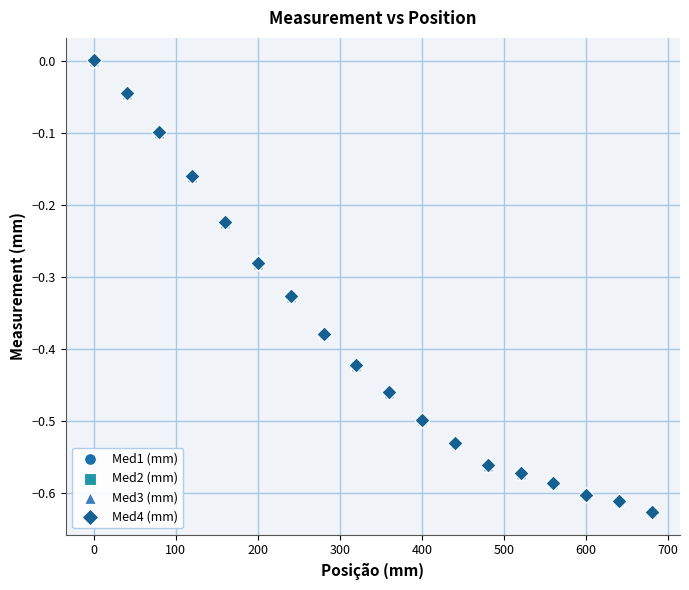

What are all the series names shown in the legend?

Med1 (mm), Med2 (mm), Med3 (mm), Med4 (mm)